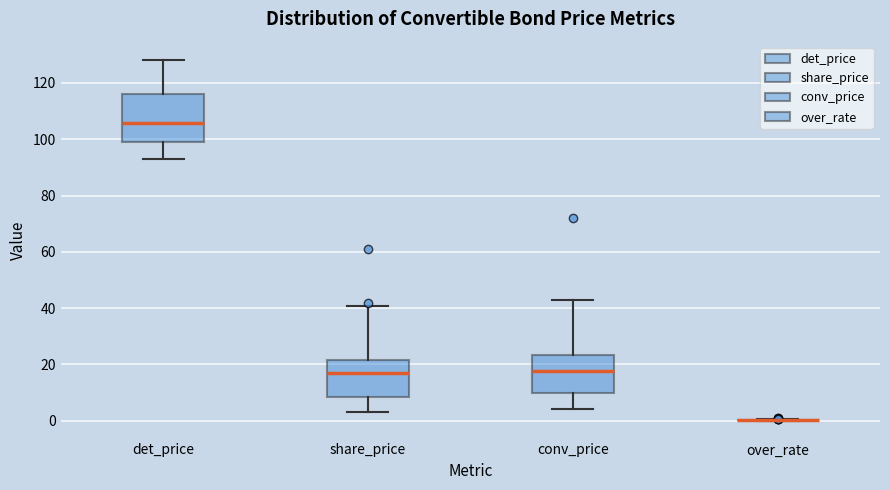

Which box is the tallest, from its lower edge to its upper edge?

det_price